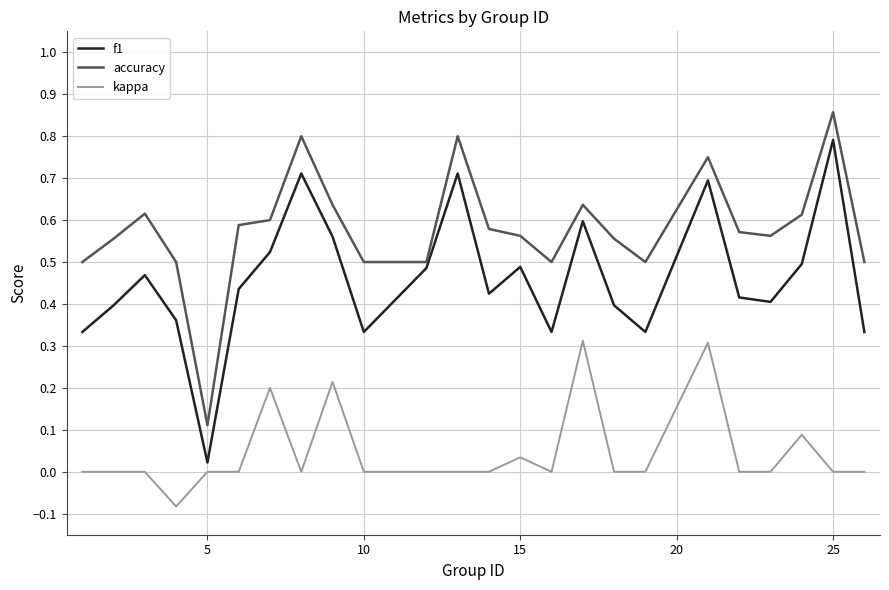

List the series in order of their peak value, highest first.

accuracy, f1, kappa